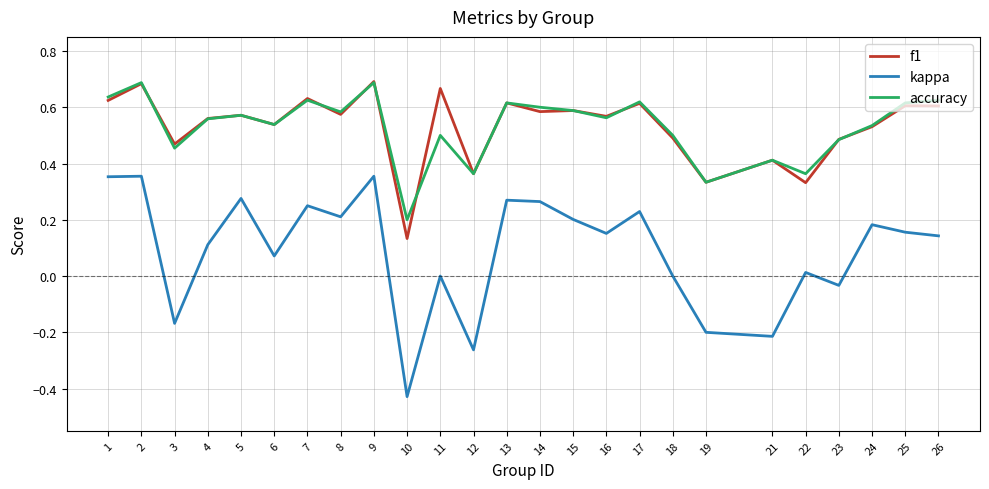

True or false: kappa has a value of 0.0 at 25.

False